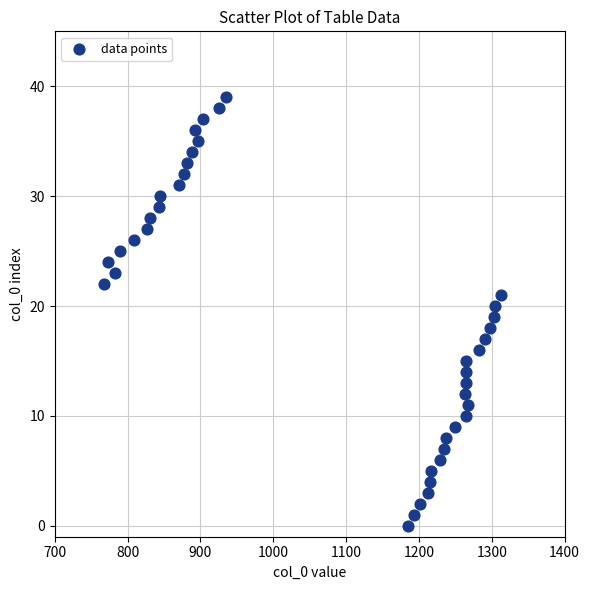

What is the range of X values (max minus min)?

546